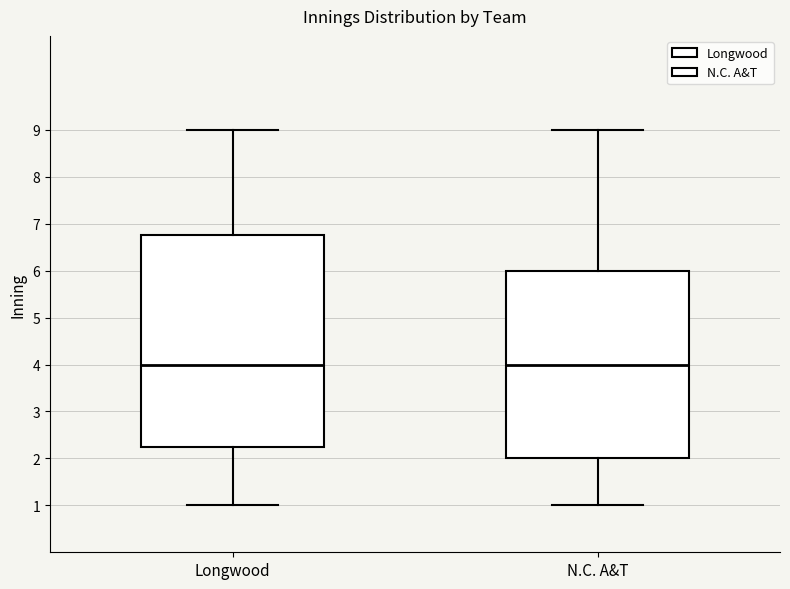

Reading left to right, read every box against the y-axis: the position of its median line, the range the box covers, and the ends of its whiskers. The values are not printed on the chart, so give them approximately, as read against the axis.

Longwood: median 4.0, box 2.3 to 6.8, whiskers 1.0 to 9.0
N.C. A&T: median 4.0, box 2.0 to 6.0, whiskers 1.0 to 9.0